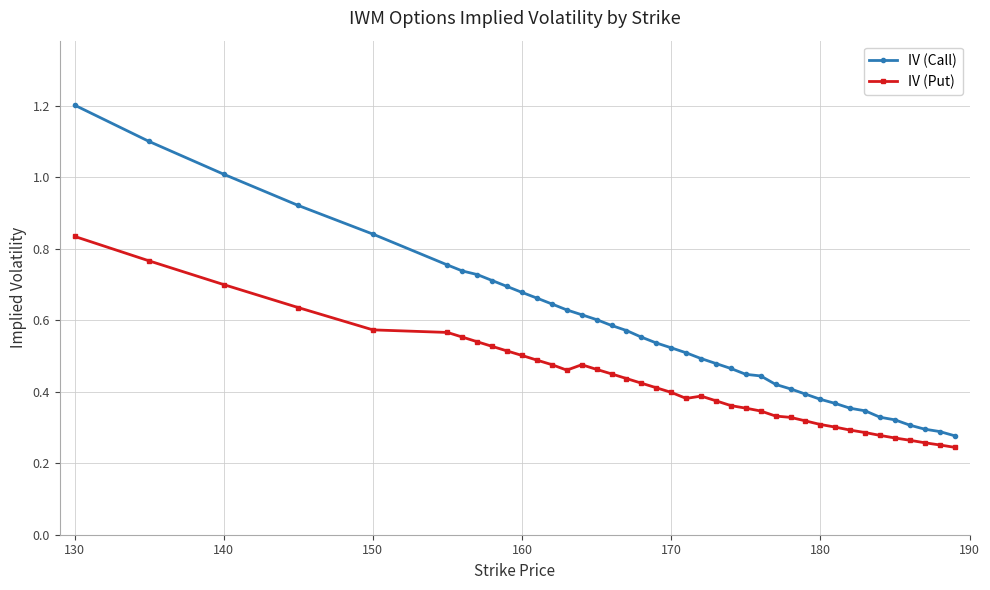

True or false: IV (Put) and IV (Call) intersect in this chart.

False